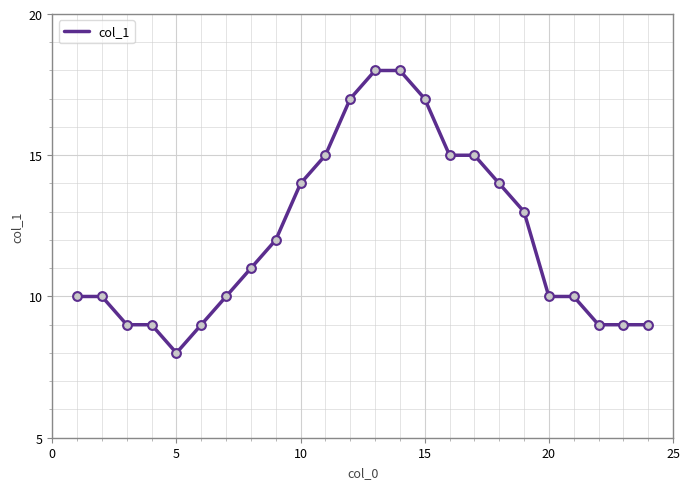

What is the difference between the maximum and minimum values?

10